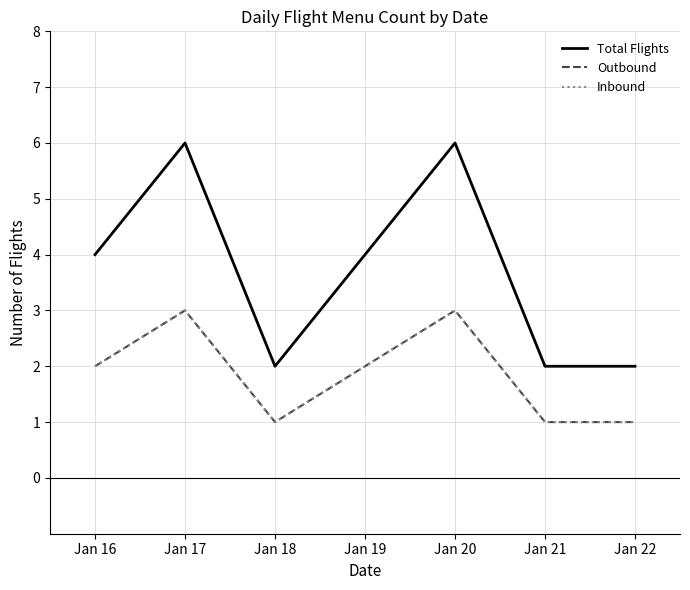

What is the value of the Total Flights point at the 6th from the left?

2